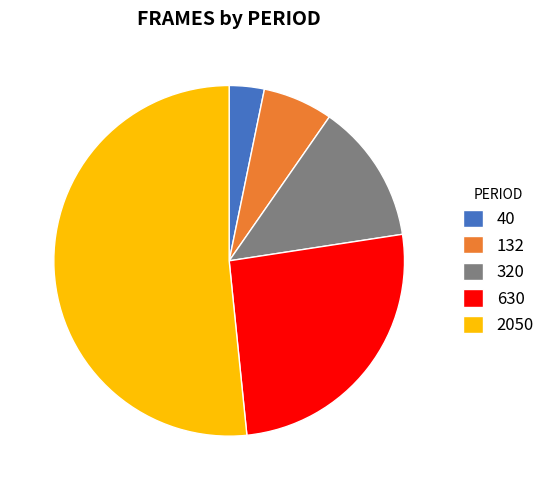

How many slices are in this pie chart?

5